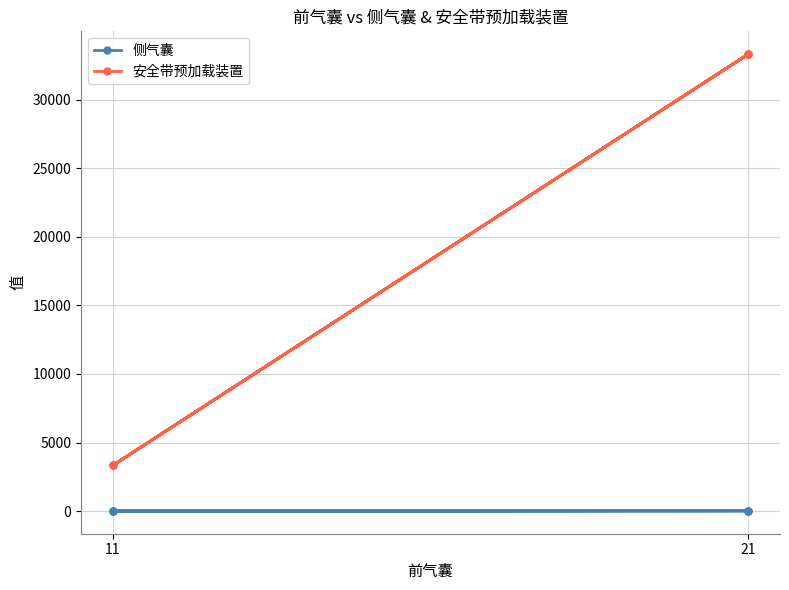

Which series has the largest total across all categories?

安全带预加载装置